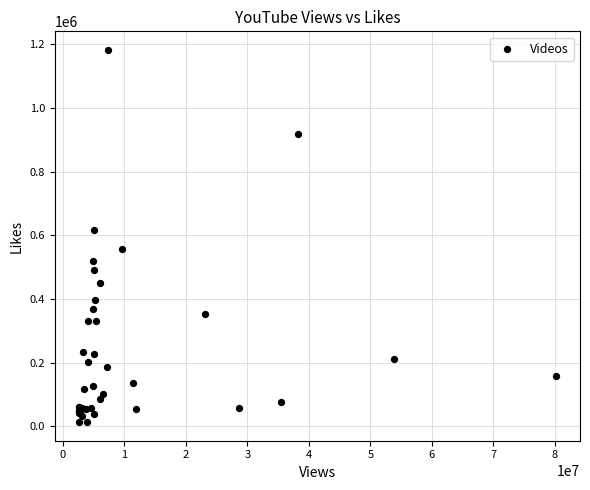

What Y value in the scatter plot is closest to 597900?

618233